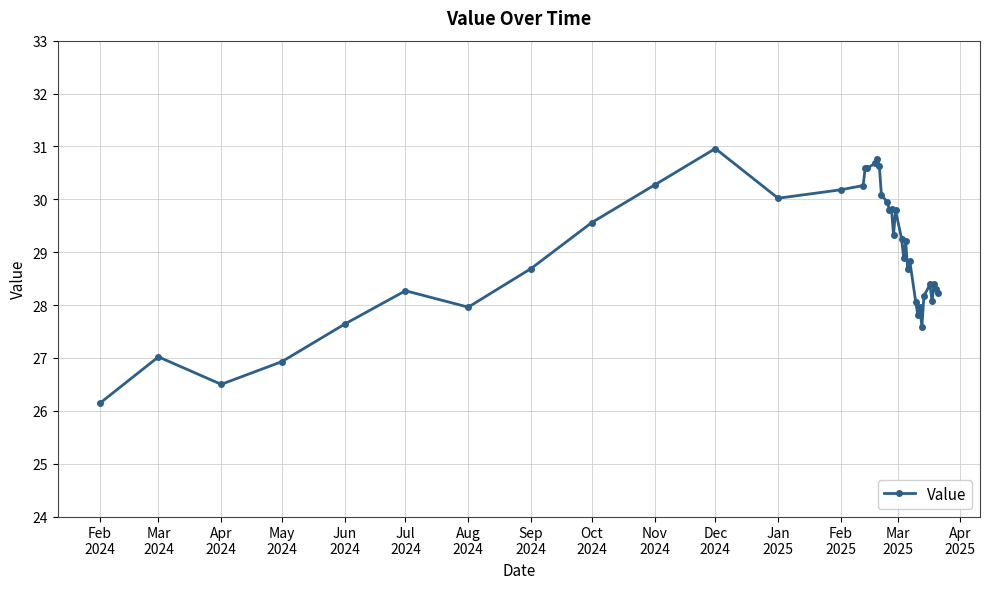

What is the smallest value displayed?

26.1